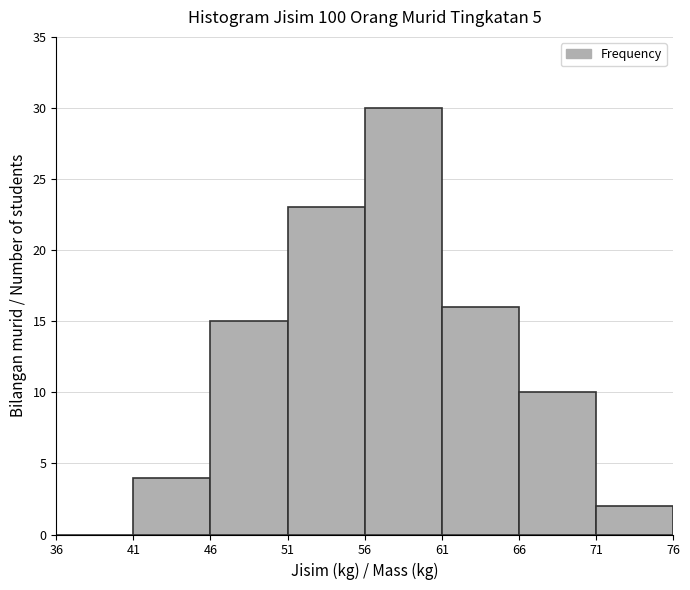

How tall is the bar that spans 41 to 46 on the x-axis? The values are not printed on the chart, so give them approximately, as read against the axis.

4